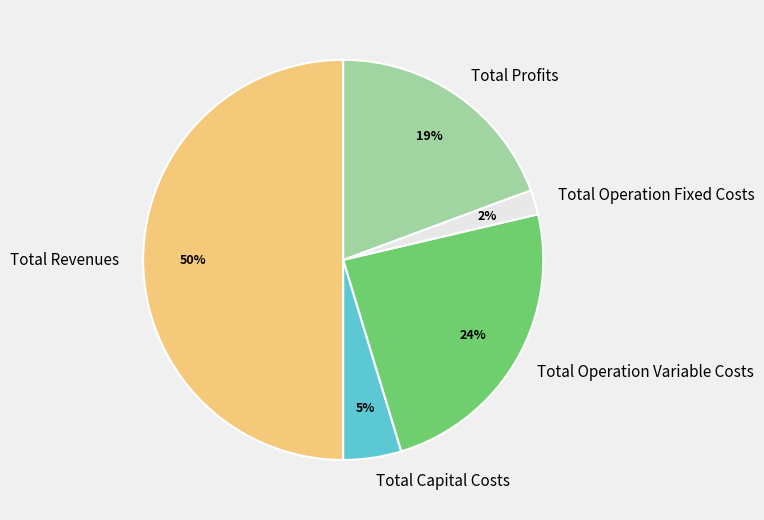

To the nearest percent, what is the combined percentage of Total Operation Fixed Costs and Total Capital Costs?

7%